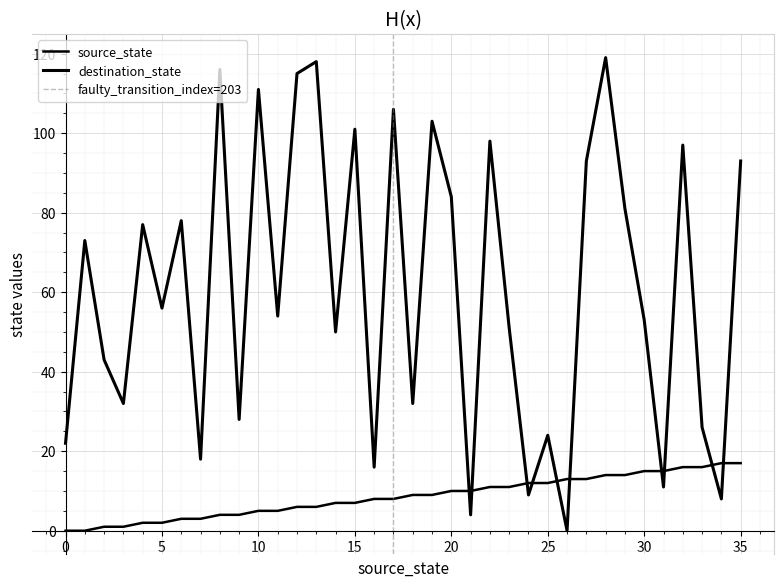

How many times do destination_state and source_state cross each other?

10